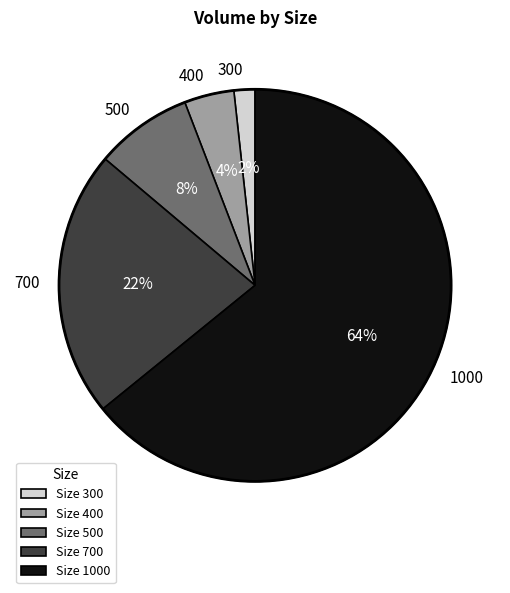

Is it true that 1000 is 64% of the pie?

True